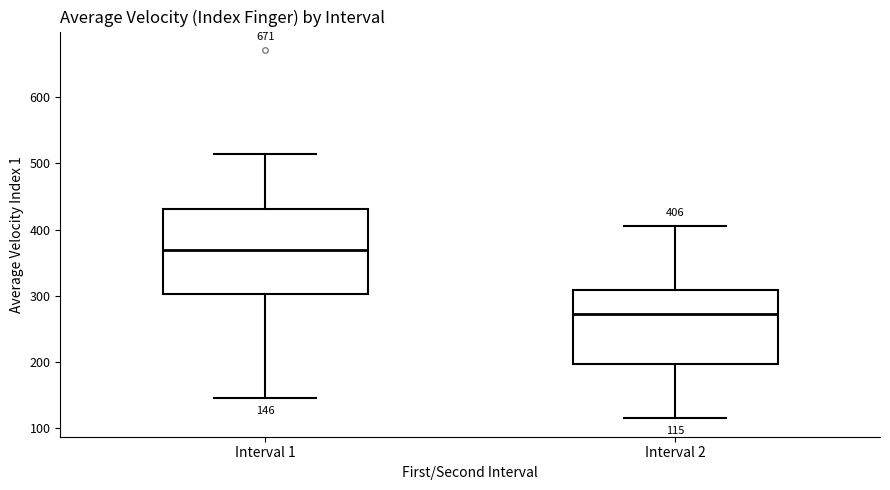

Comparing the boxes themselves (not the whiskers), which one is the tallest?

Interval 1